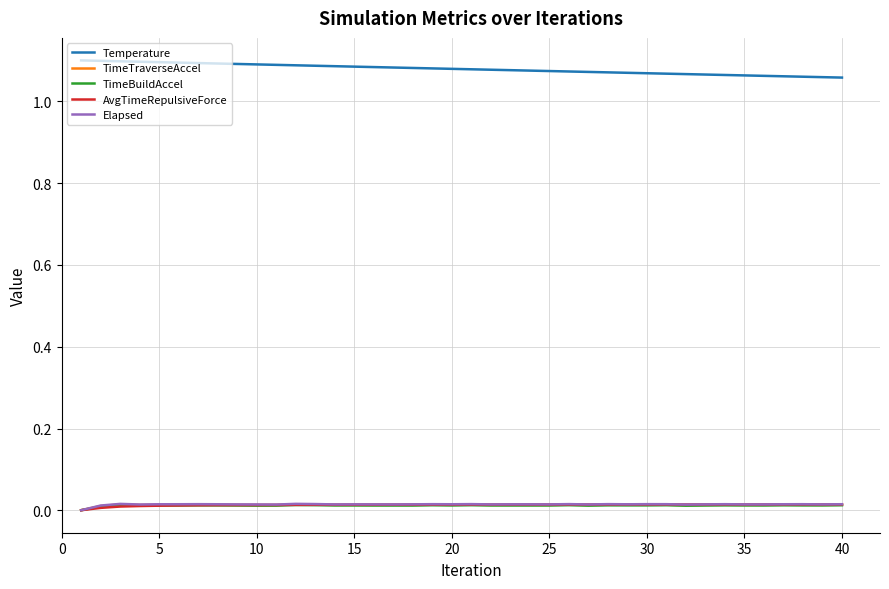

What are all the series names shown in the legend?

Temperature, TimeTraverseAccel, TimeBuildAccel, AvgTimeRepulsiveForce, Elapsed